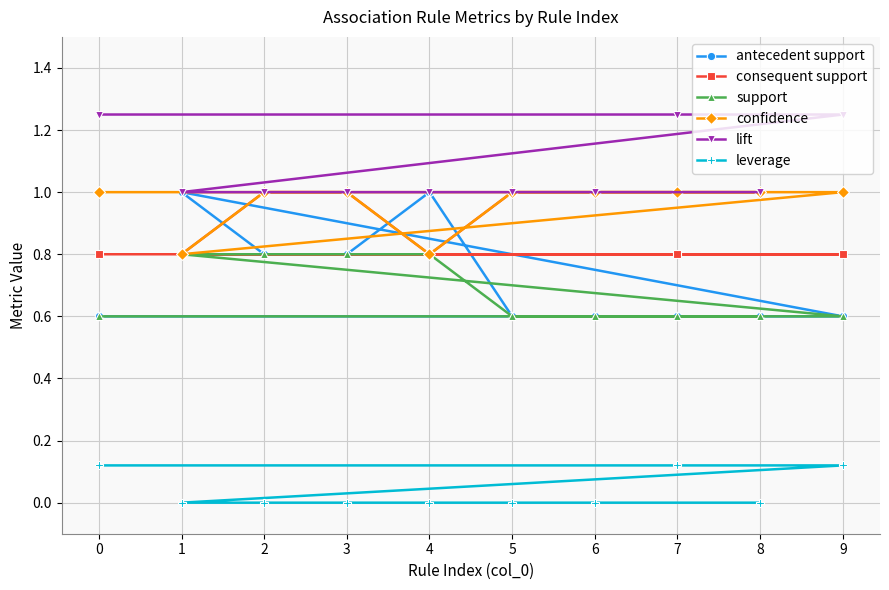

What is the average value of the consequent support series?

0.9